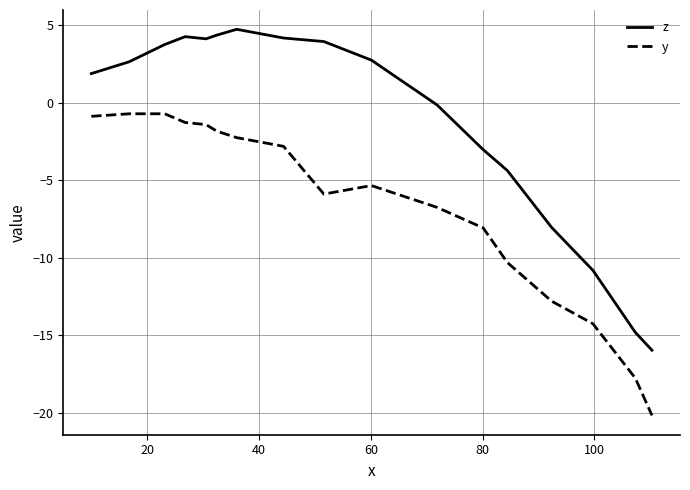

In y, how many points are lower than both neighbors (excluding endpoints)?

1